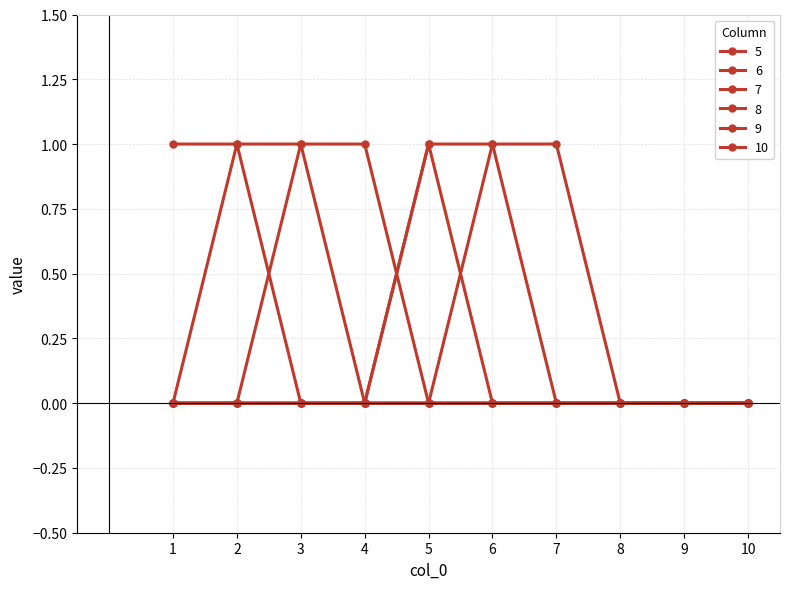

How many lines are shown in the chart?

6